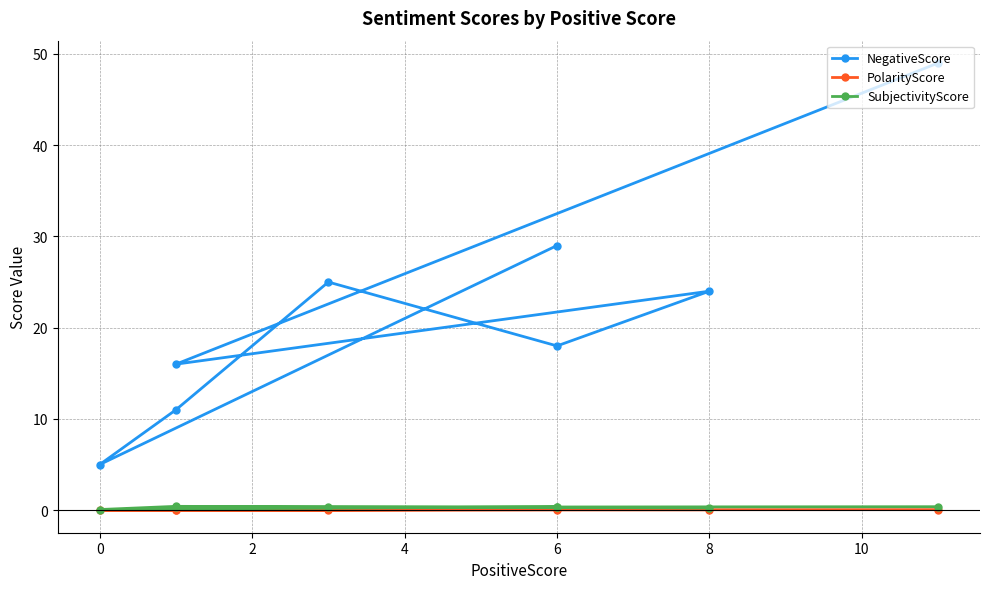

What are all the series names shown in the legend?

NegativeScore, PolarityScore, SubjectivityScore